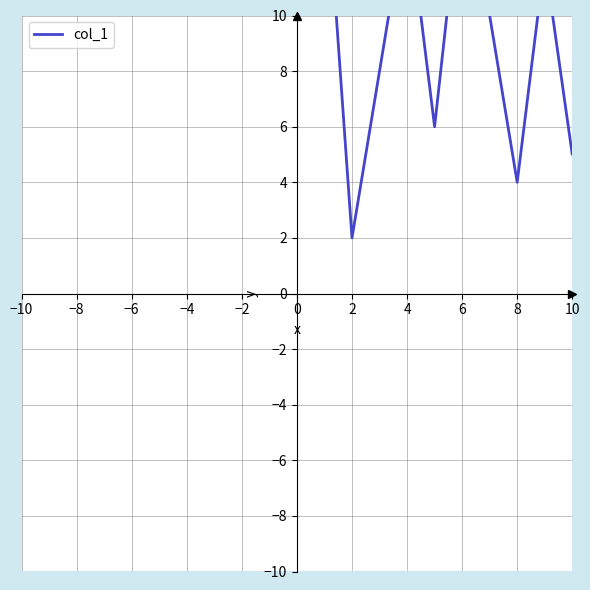

True or false: the data shows 7 at 6.

False